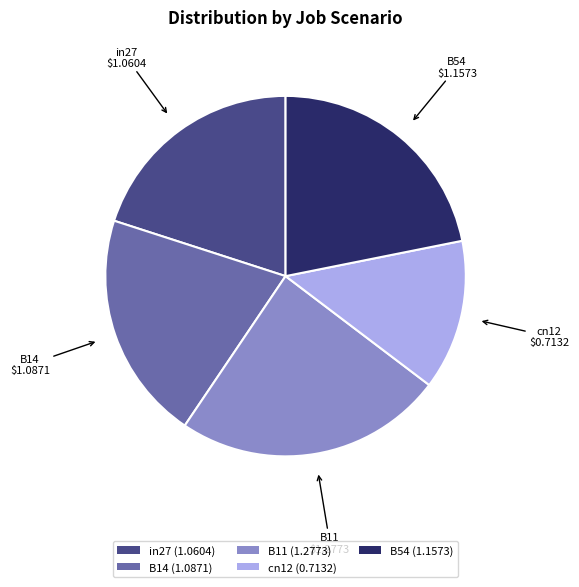

Is the sum of B14 and B11 greater than half?

No